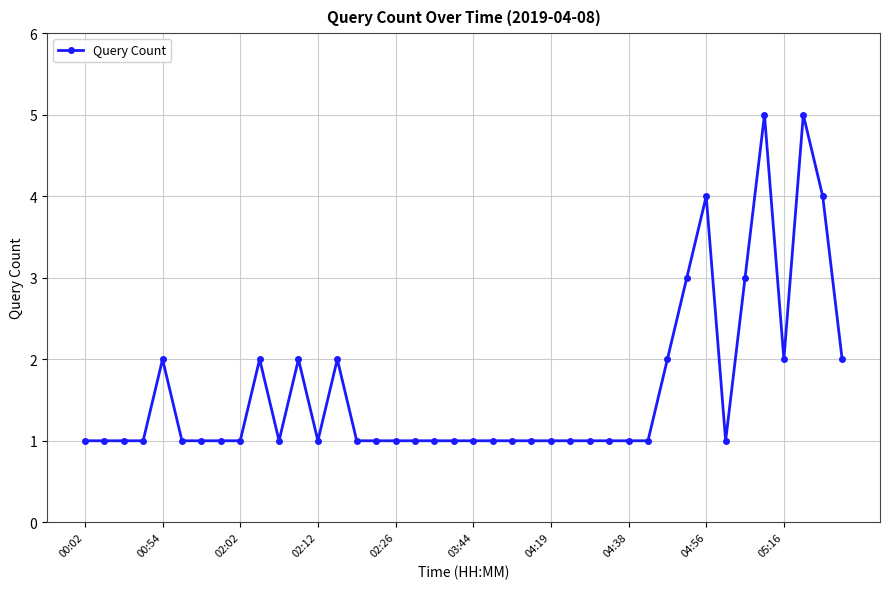

How many lines are shown in the chart?

1